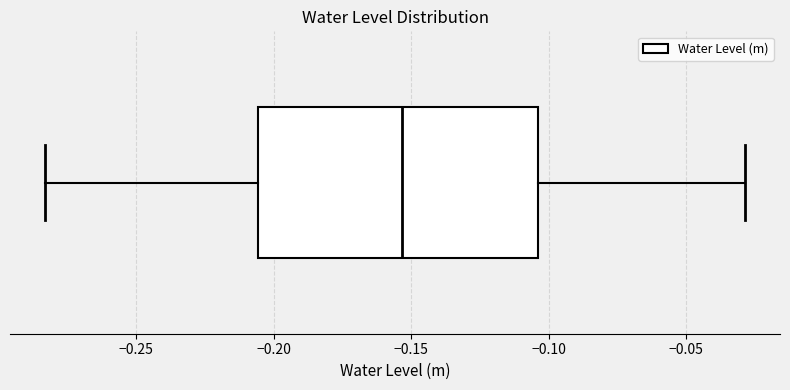

Transcribe this box plot: give where the median line is, the range the box spans, and where the two whiskers end, as read against the x-axis. The values are not printed on the chart, so give them approximately, as read against the axis.

median -0.155, box -0.205 to -0.105, whiskers -0.285 to -0.030